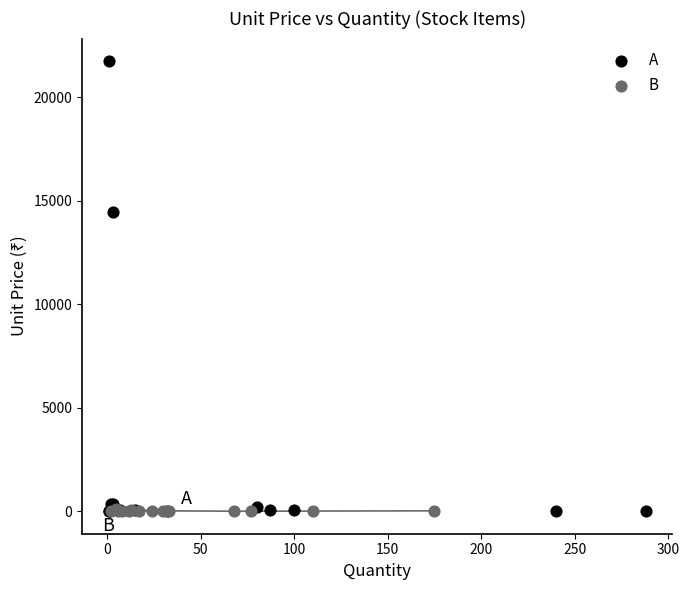

Which series has the largest Y range (max minus min)?

A